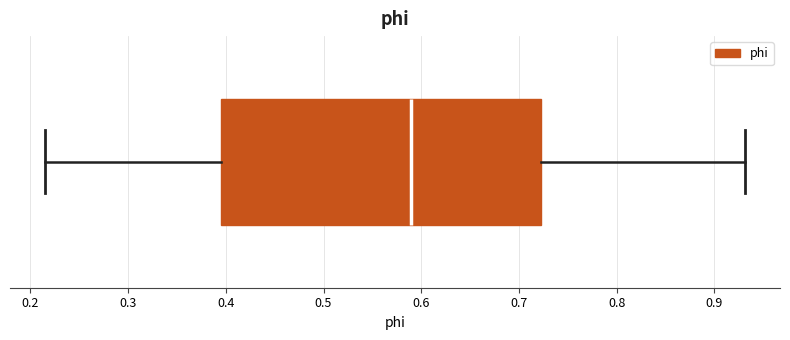

Transcribe this box plot: give where the median line is, the range the box spans, and where the two whiskers end, as read against the x-axis. The values are not printed on the chart, so give them approximately, as read against the axis.

median 0.59, box 0.39 to 0.72, whiskers 0.21 to 0.93